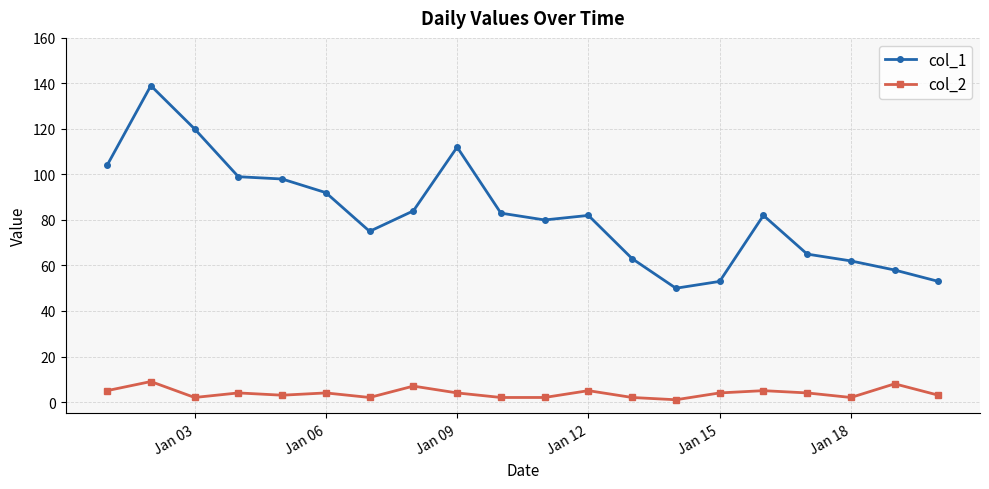

What are all the series names shown in the legend?

col_1, col_2